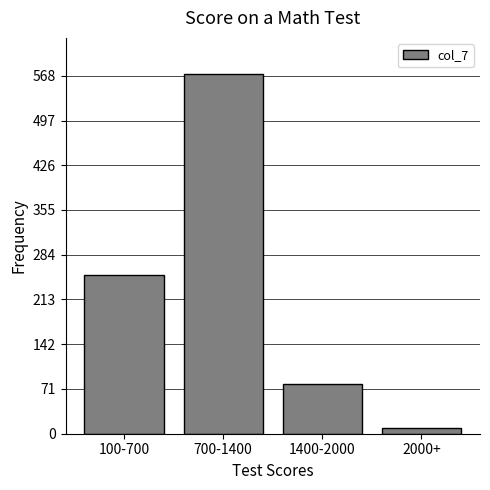

Reading right to left, transcribe all the data shown in this chart.

9	79	571	252